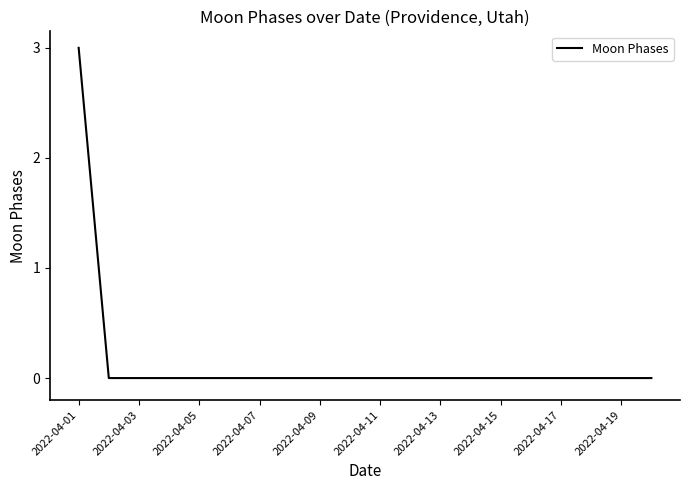

What is the greatest value displayed?

3